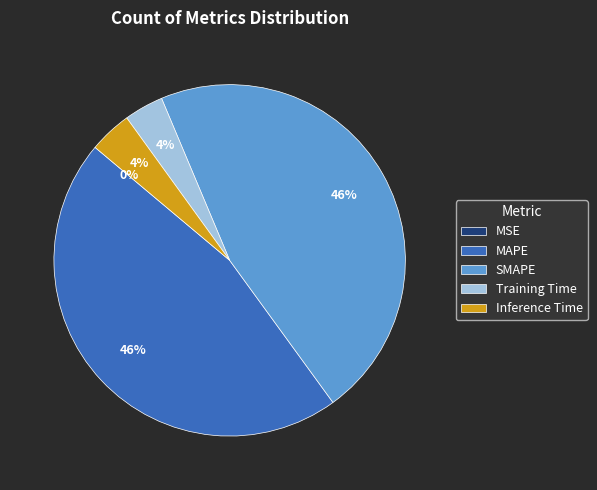

Is there any slice that represents more than half of the pie?

No